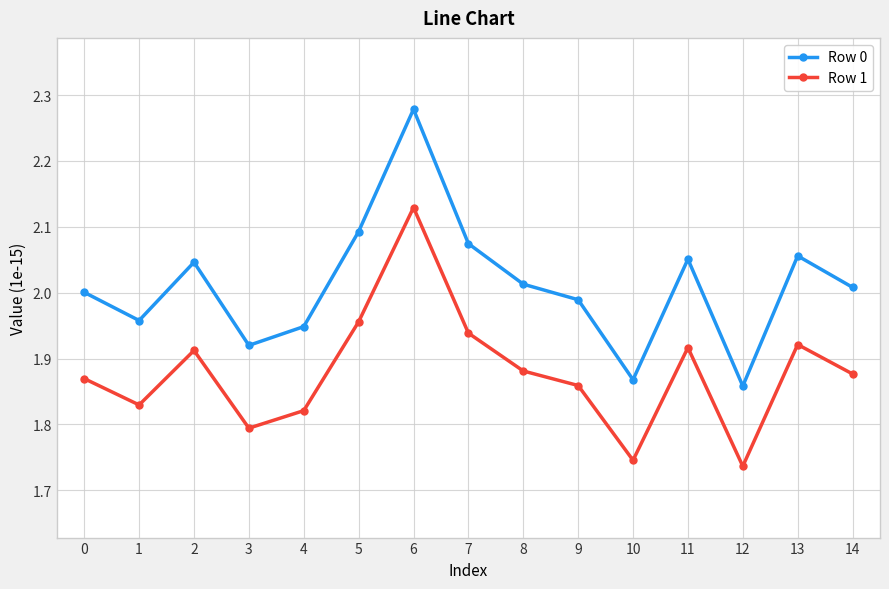

At which category does Row 0 reach its first local peak?

2